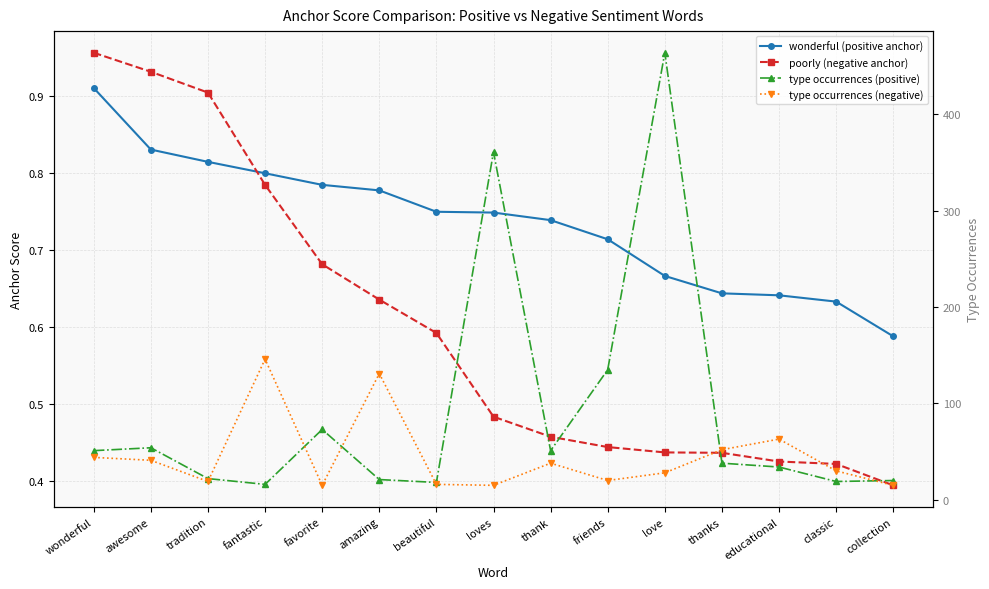

What is the label of the 10th point from the right?

amazing